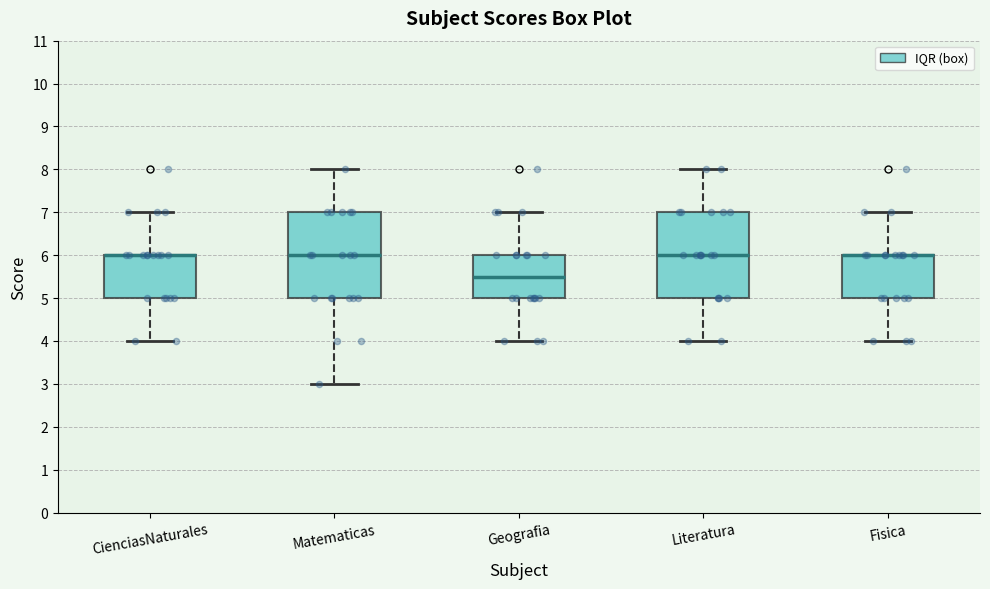

Reading left to right, transcribe this box plot: for each box, give where its median line is, the range the box spans, and where its two whiskers end, as read against the y-axis. The values are not printed on the chart, so give them approximately, as read against the axis.

CienciasNaturales: median 6.0 (drawn on the box's upper edge), box 5.0 to 6.0, whiskers 4.0 to 7.0
Matematicas: median 6.0, box 5.0 to 7.0, whiskers 3.0 to 8.0
Geografia: median 5.5, box 5.0 to 6.0, whiskers 4.0 to 7.0
Literatura: median 6.0, box 5.0 to 7.0, whiskers 4.0 to 8.0
Fisica: median 6.0 (drawn on the box's upper edge), box 5.0 to 6.0, whiskers 4.0 to 7.0